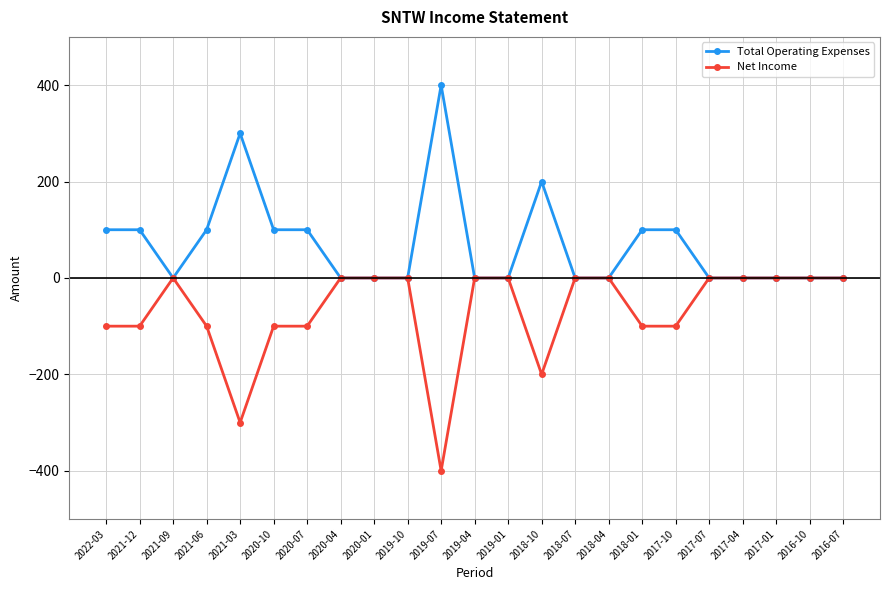

Which label corresponds to the smallest value in the chart?

2019-07